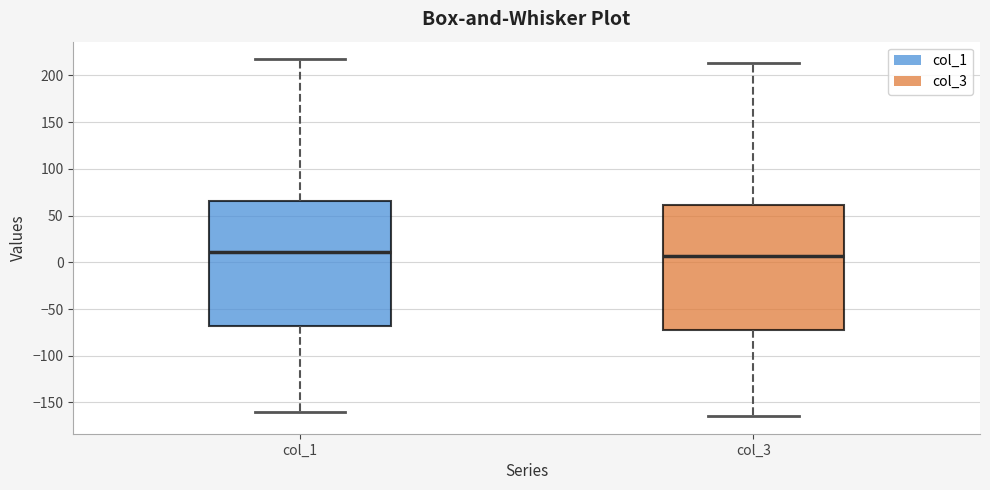

Reading left to right, transcribe this box plot: for each box, give where its median line is, the range the box spans, and where its two whiskers end, as read against the y-axis. The values are not printed on the chart, so give them approximately, as read against the axis.

col_1: median 10, box -70 to 65, whiskers -160 to 215
col_3: median 5, box -70 to 60, whiskers -165 to 215